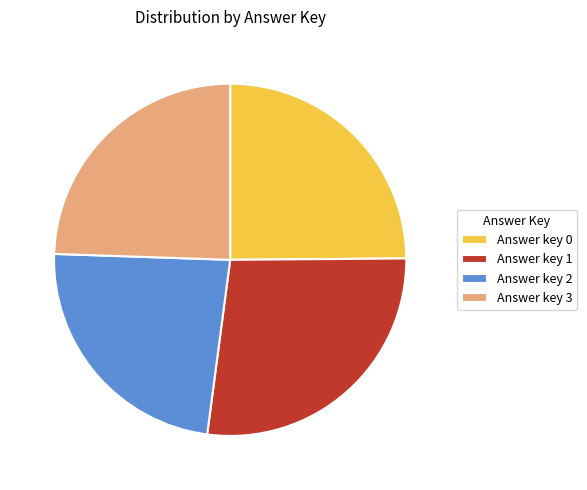

How many segments does this pie chart have?

4